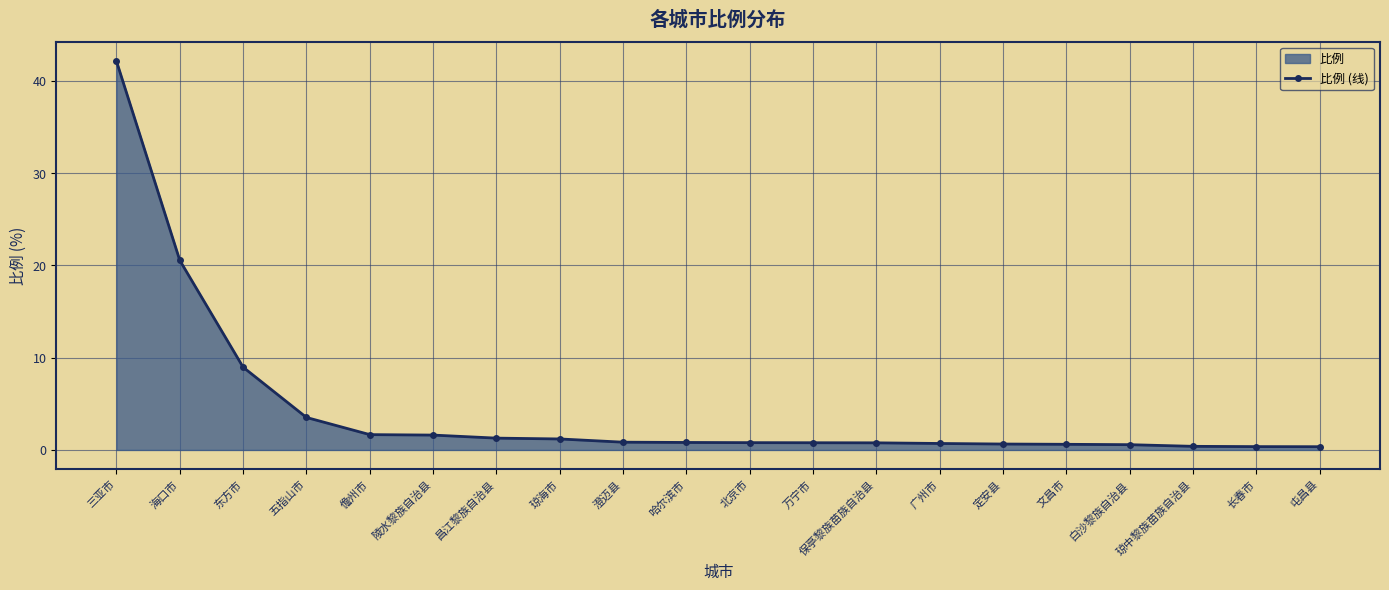

What is the smallest value displayed?

0.3